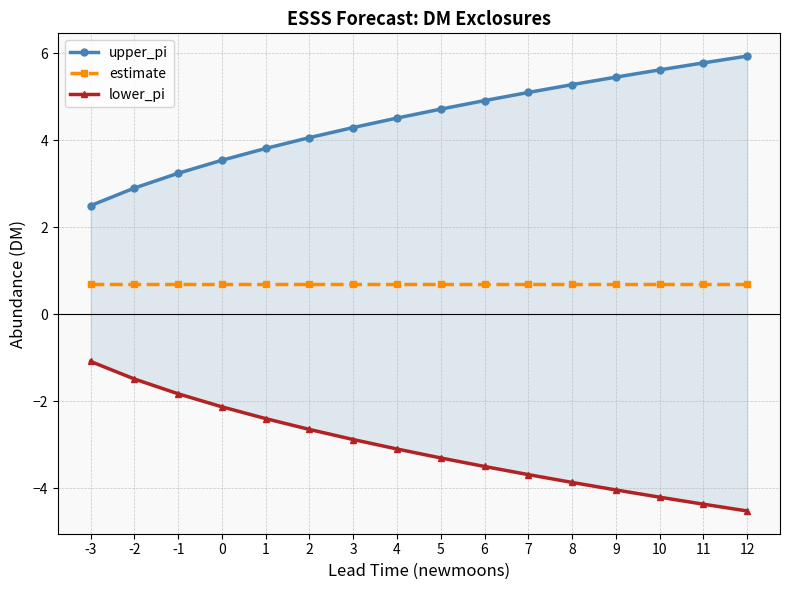

True or false: estimate has a value of 1.1 at 6.

False